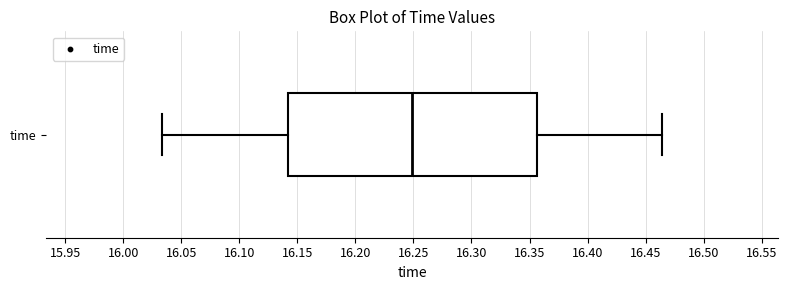

Where is the left edge of the box for time on the x-axis? The values are not printed on the chart, so give them approximately, as read against the axis.

16.140